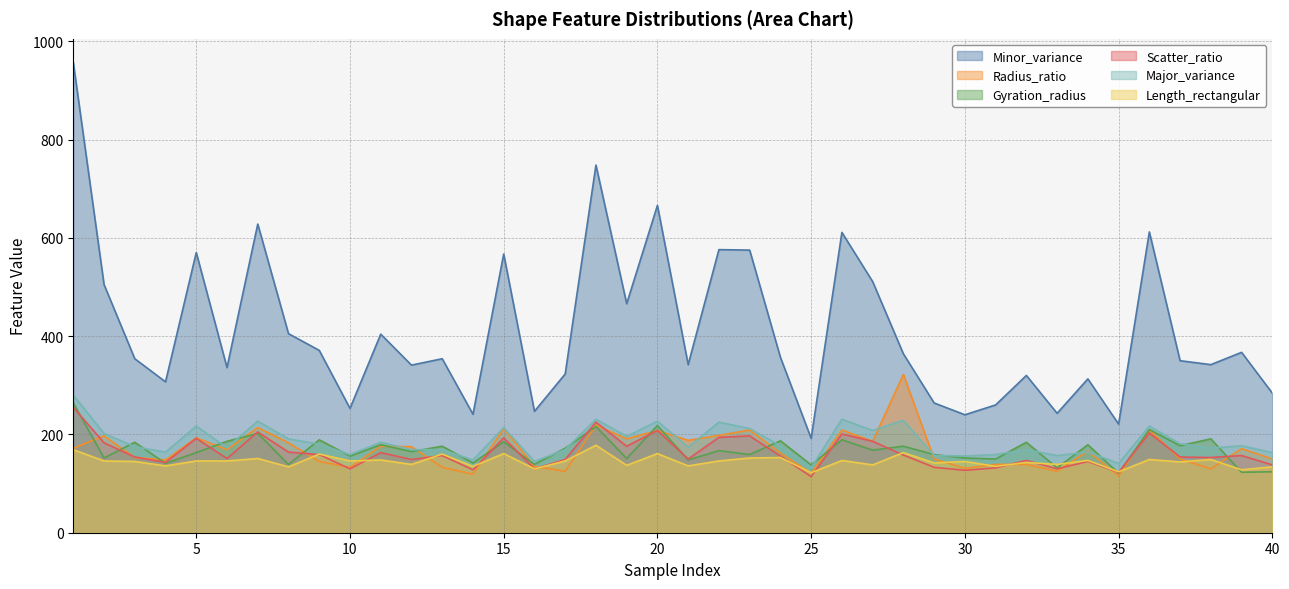

The Scatter_ratio series shows 63 at 37. True or false?

False